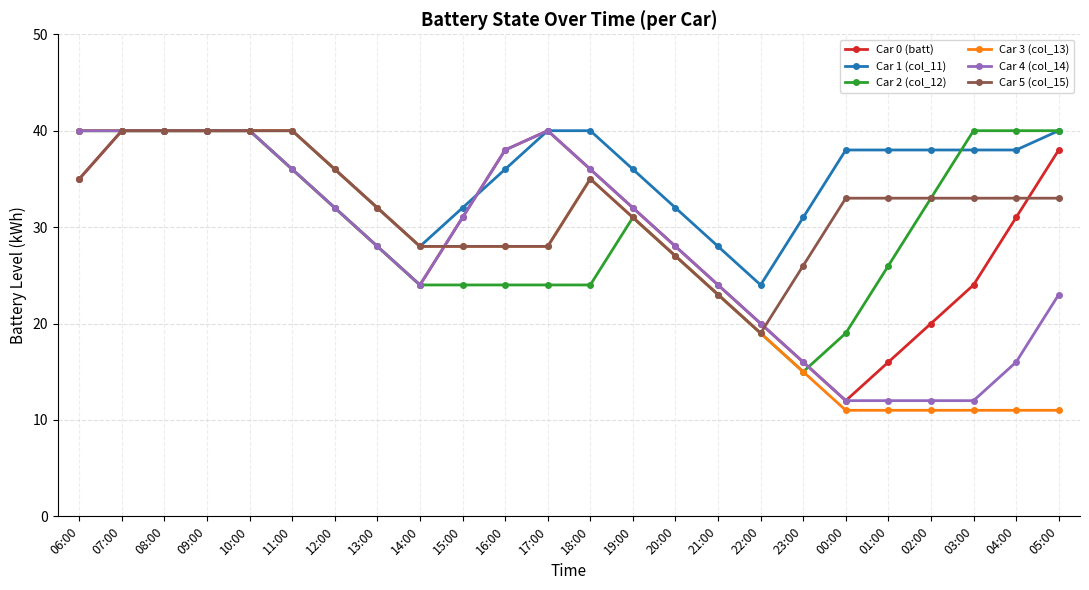

What is the maximum value for Car 4 (col_14)?

40